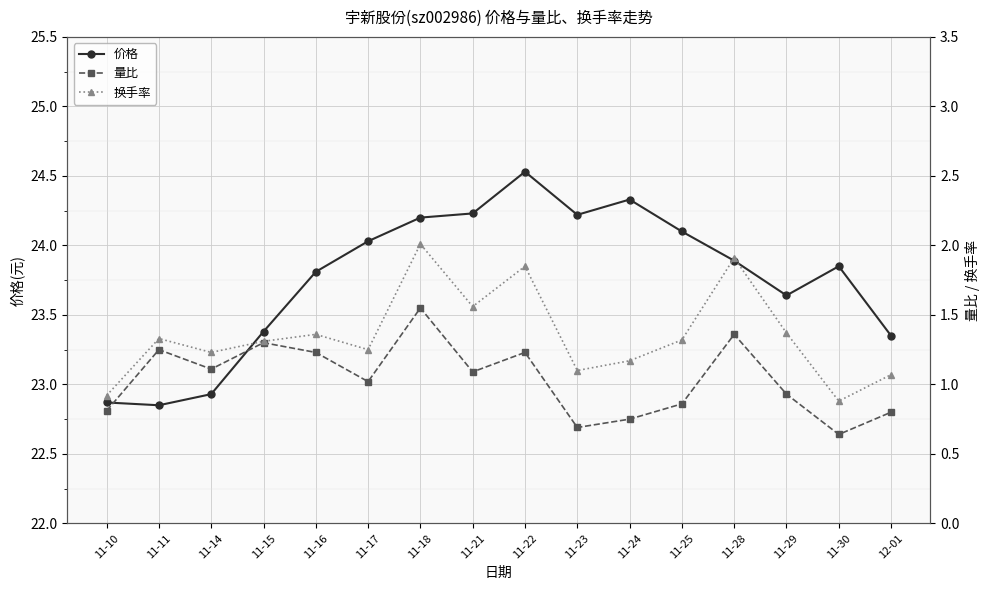

What is the total value across all series at 11-24?

26.2